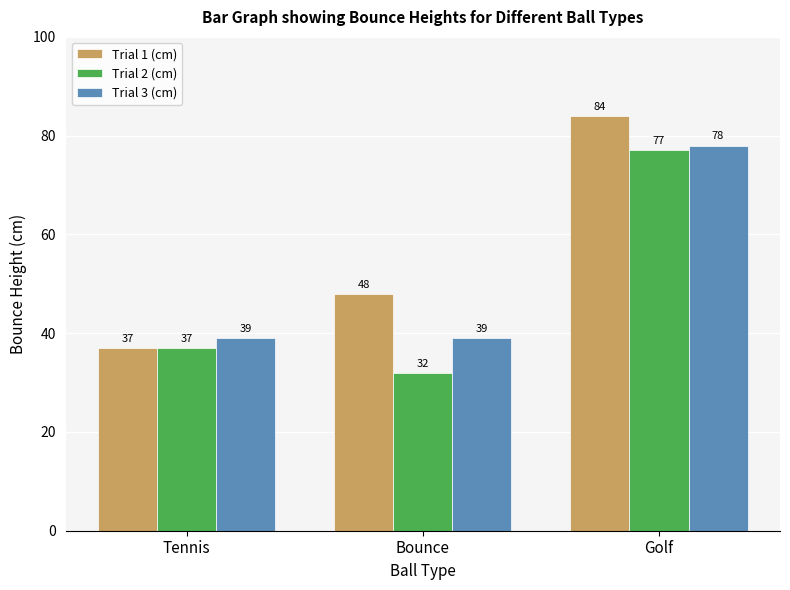

Count the number of categories in the chart.

3